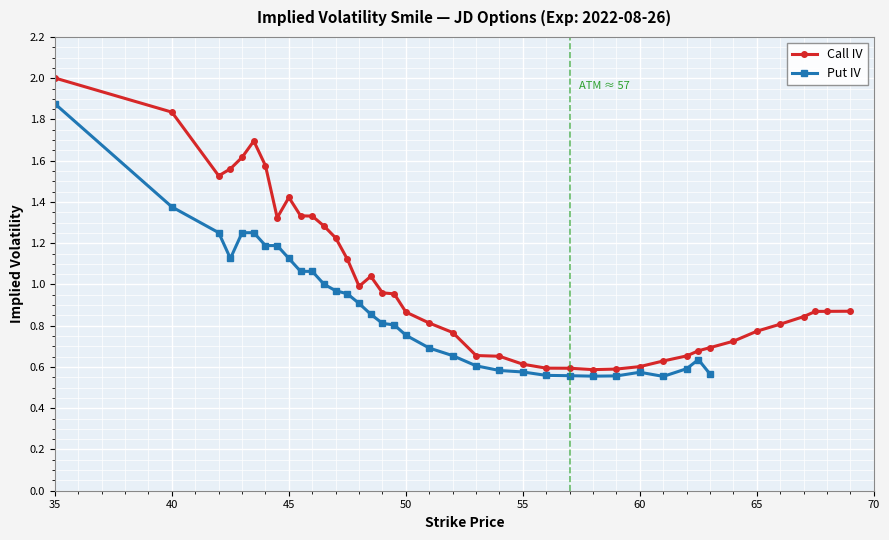

What are all the series names shown in the legend?

Call IV, Put IV